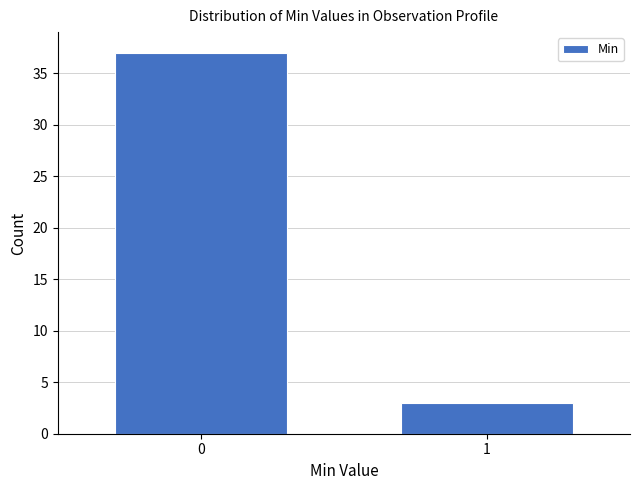

Reading left to right, what are all the values shown in this chart?

37	3